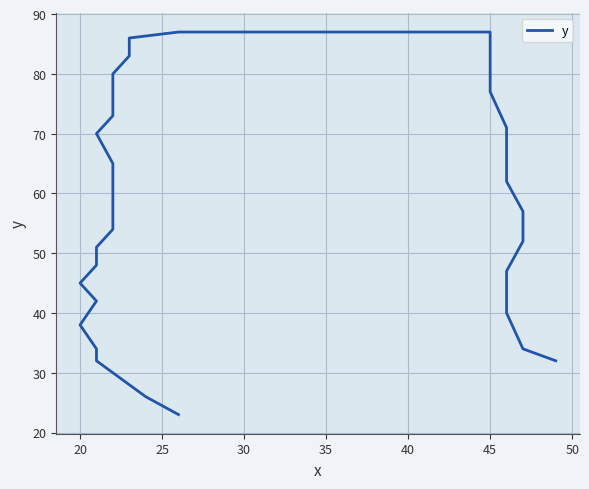

Does the chart display data point markers on the line(s)?

No